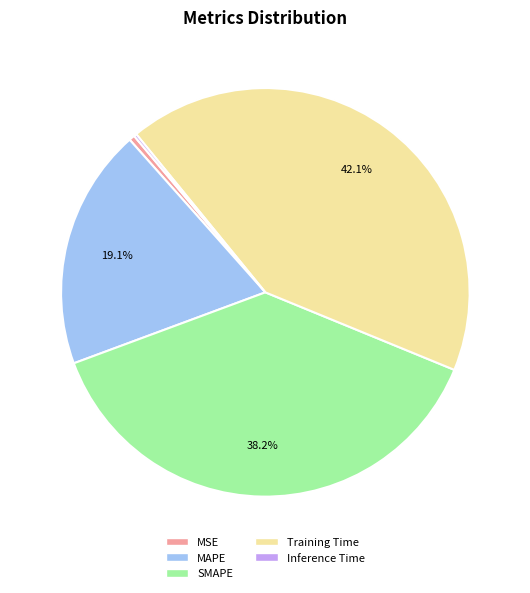

To the nearest percent, what percentage of the pie is SMAPE?

38%